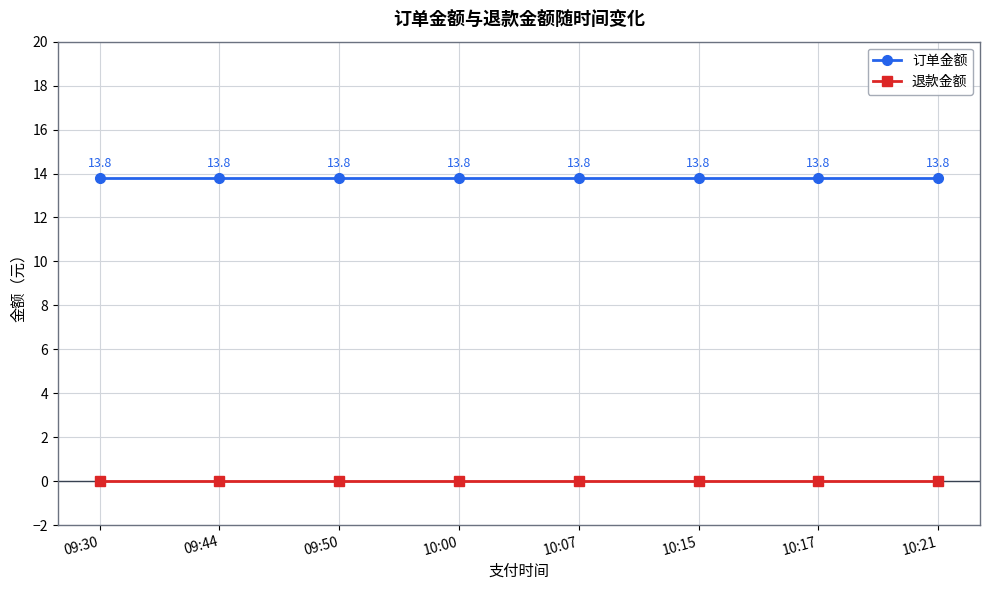

What is the label of the 1st point from the right?

10:21